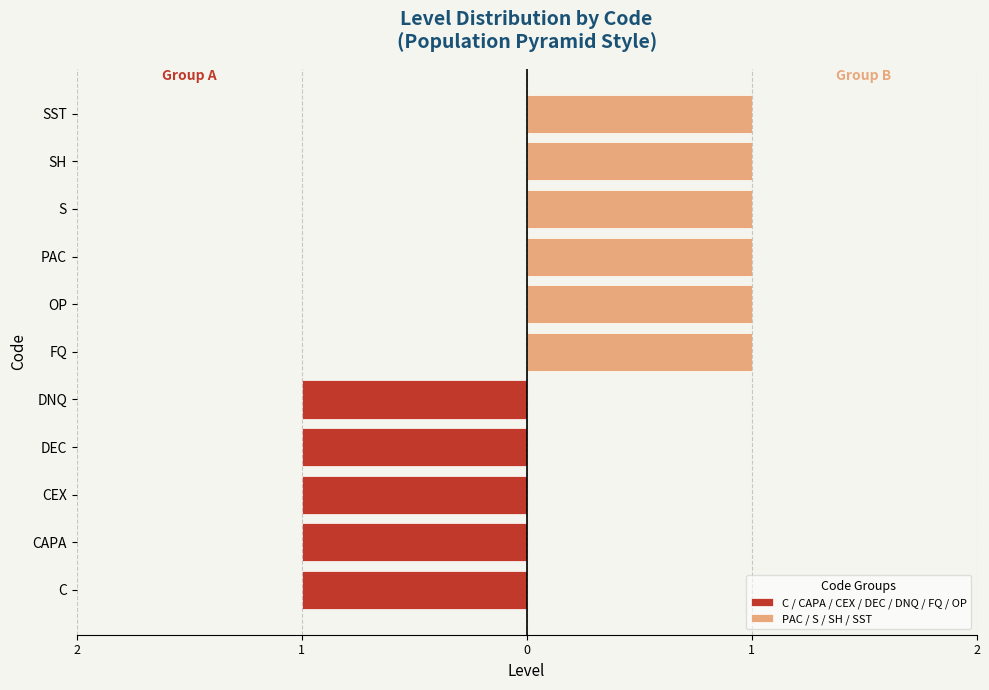

Rank the series by their average value, from lowest to highest.

C / CAPA / CEX / DEC / DNQ / FQ / OP, PAC / S / SH / SST